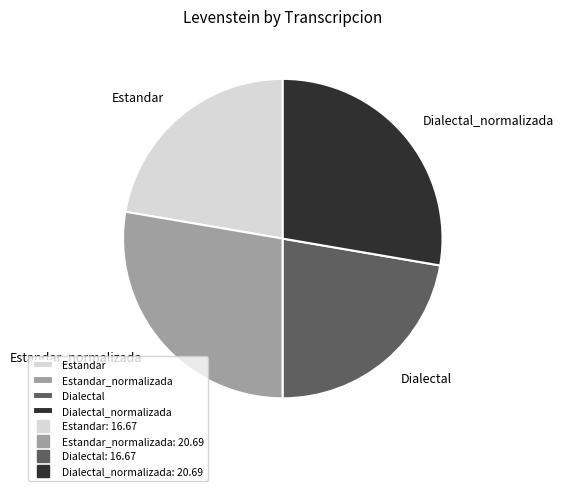

Is there a majority slice in this chart?

No